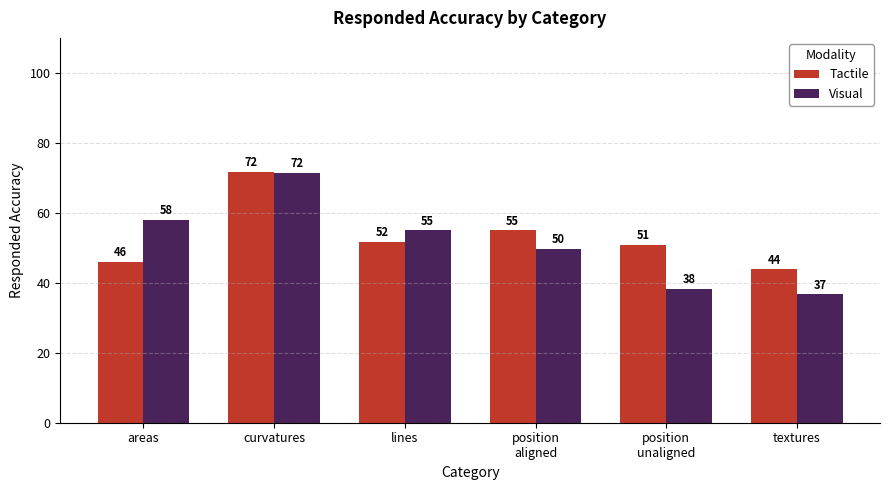

Which series has the largest total across all categories?

Tactile